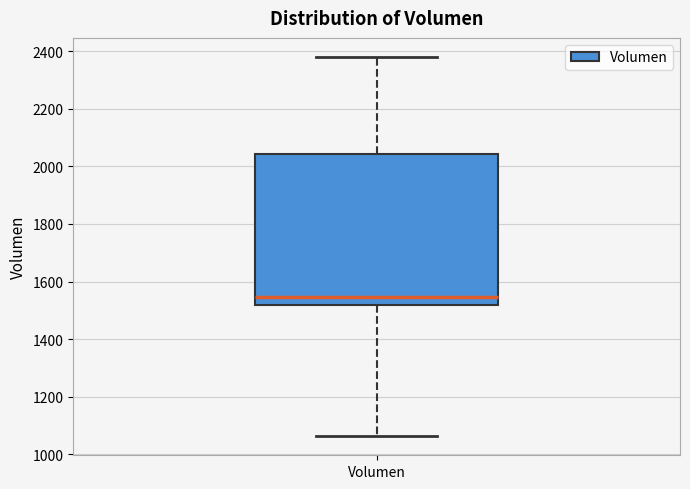

Transcribe this box plot: give where the median line is, the range the box spans, and where the two whiskers end, as read against the y-axis. The values are not printed on the chart, so give them approximately, as read against the axis.

median 1540, box 1520 to 2040, whiskers 1060 to 2380